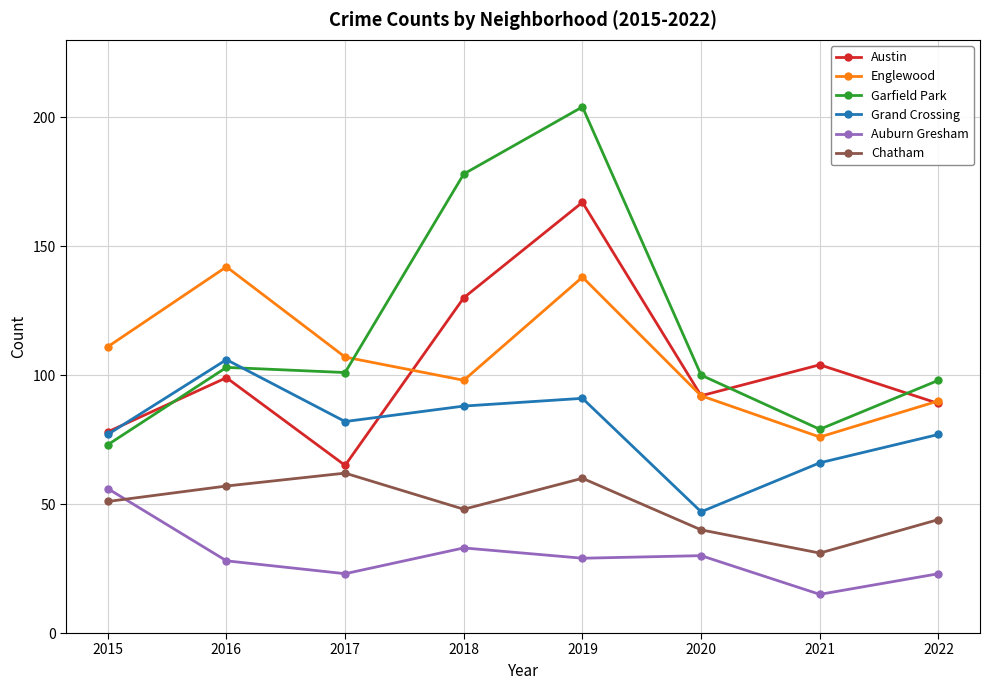

What is the difference between the maximum and minimum values in the Auburn Gresham series?

41